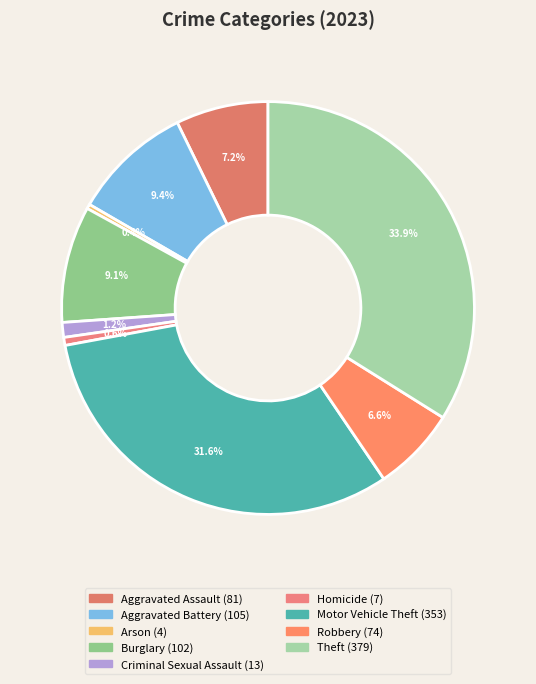

Is the sum of Aggravated Battery and Robbery greater than half?

No